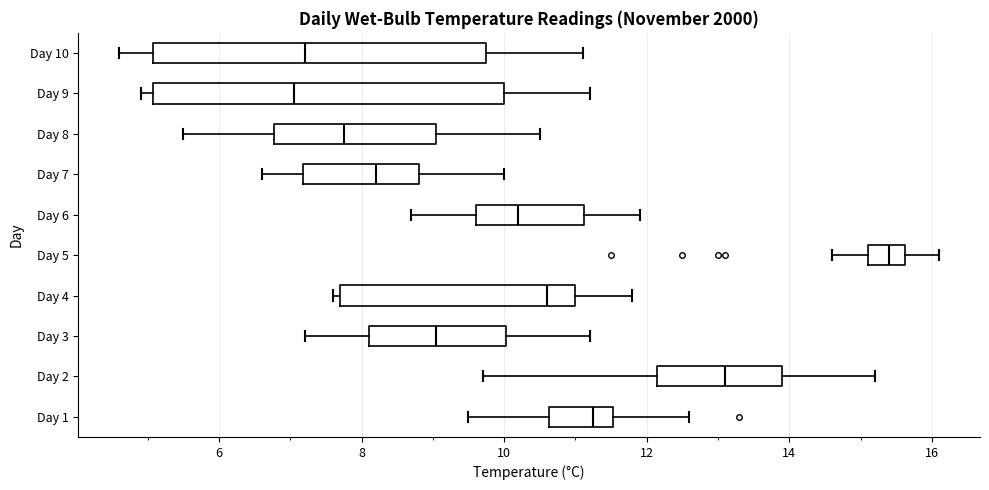

Comparing the boxes themselves (not the whiskers), which one is the widest?

Day 9